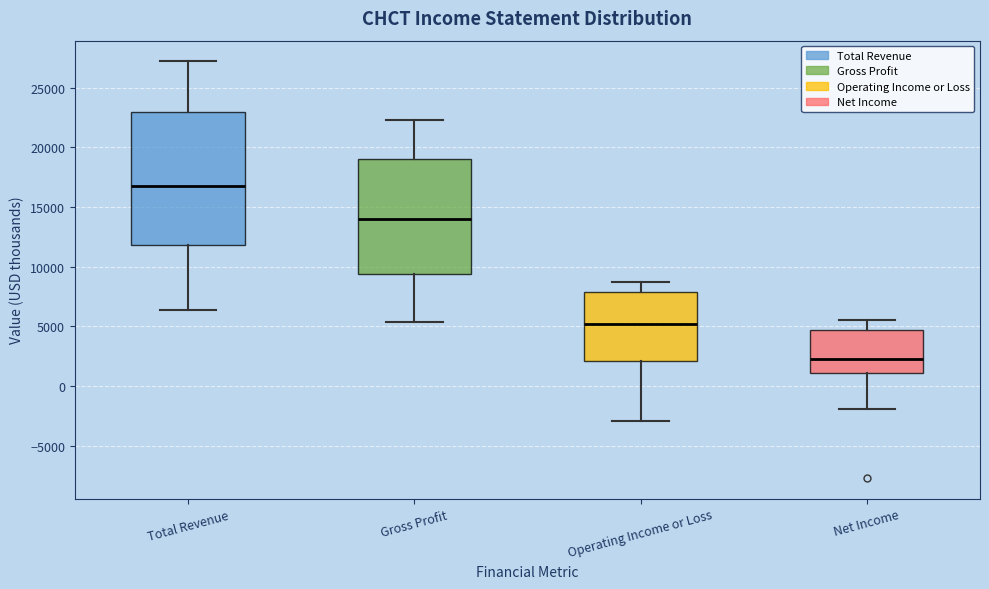

Which box is the tallest, from its lower edge to its upper edge?

Total Revenue